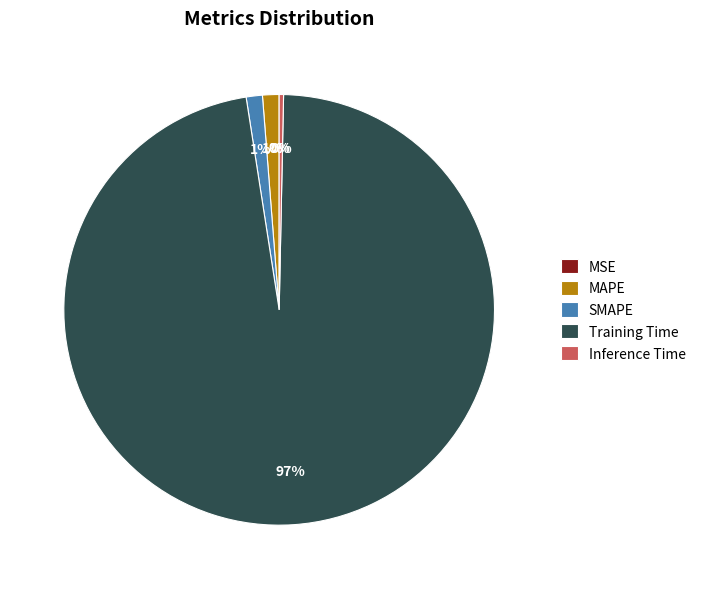

True or false: Training Time accounts for 97% of the total.

True